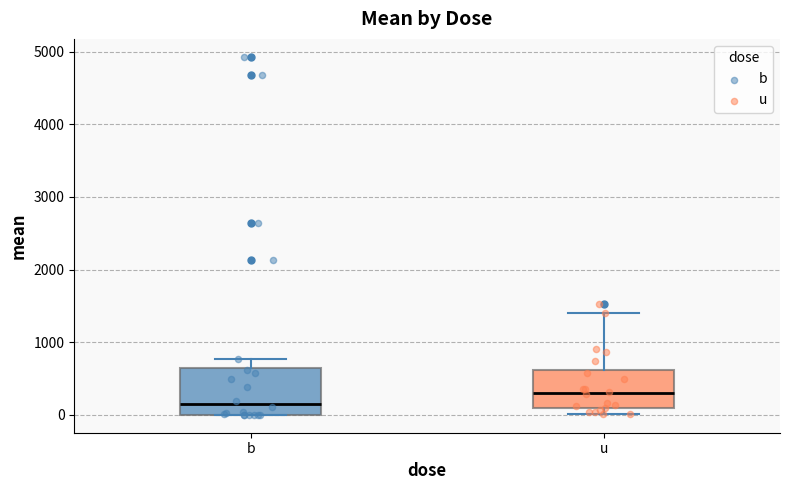

Comparing the boxes themselves (not the whiskers), which one is the tallest?

b